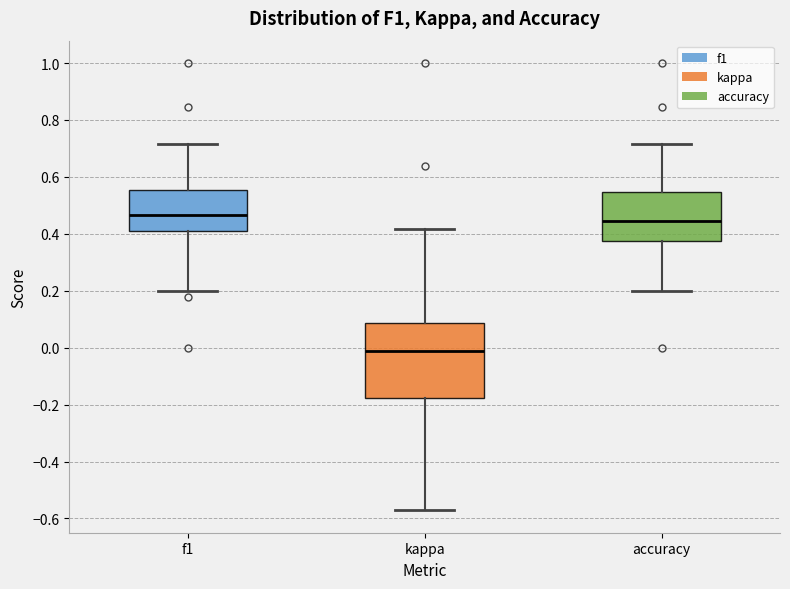

Where does the median line of the box for f1 sit on the y-axis? The values are not printed on the chart, so give them approximately, as read against the axis.

0.46